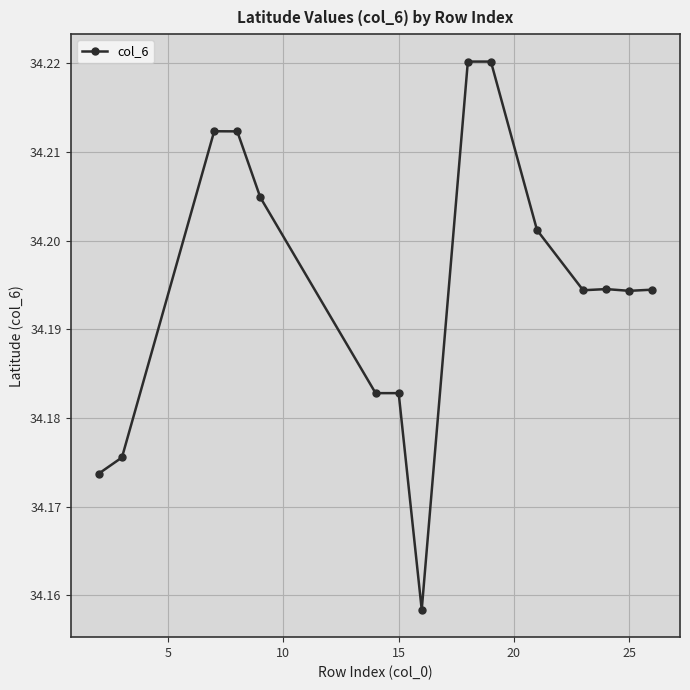

What is the sum of all values?

512.9